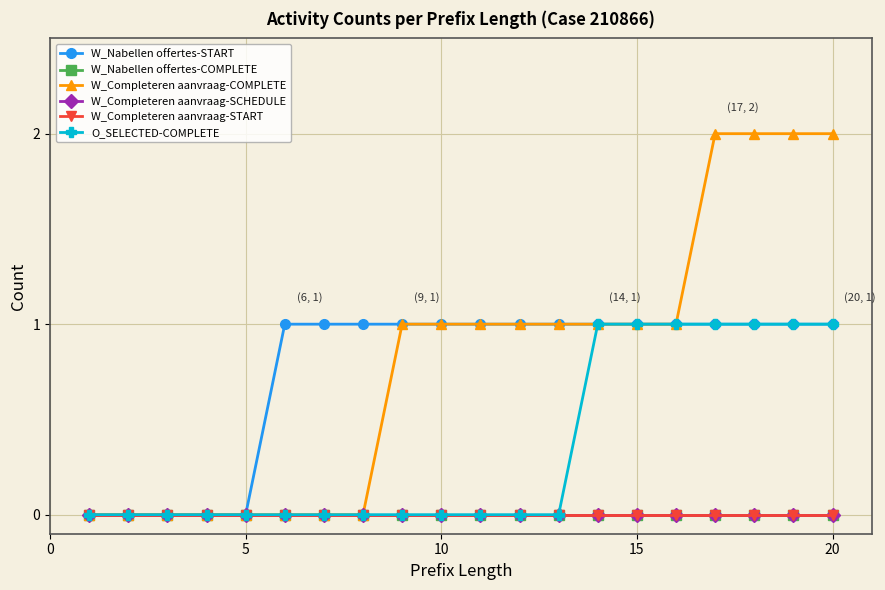

Which series has the largest total across all categories?

W_Completeren aanvraag-COMPLETE